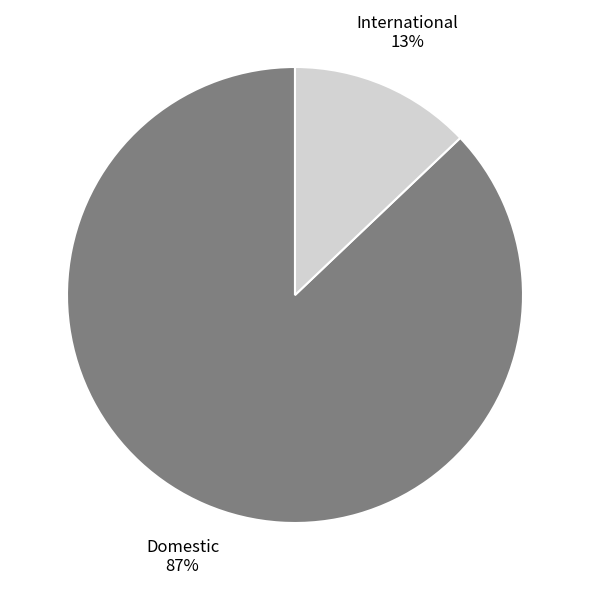

Is the sum of Domestic and International greater than half?

Yes